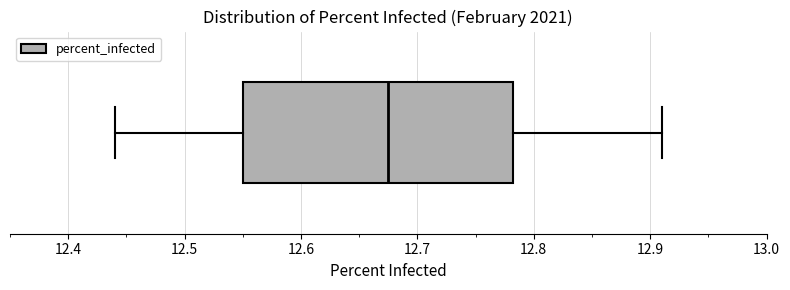

Where does the median line of the box sit on the x-axis? The values are not printed on the chart, so give them approximately, as read against the axis.

12.68